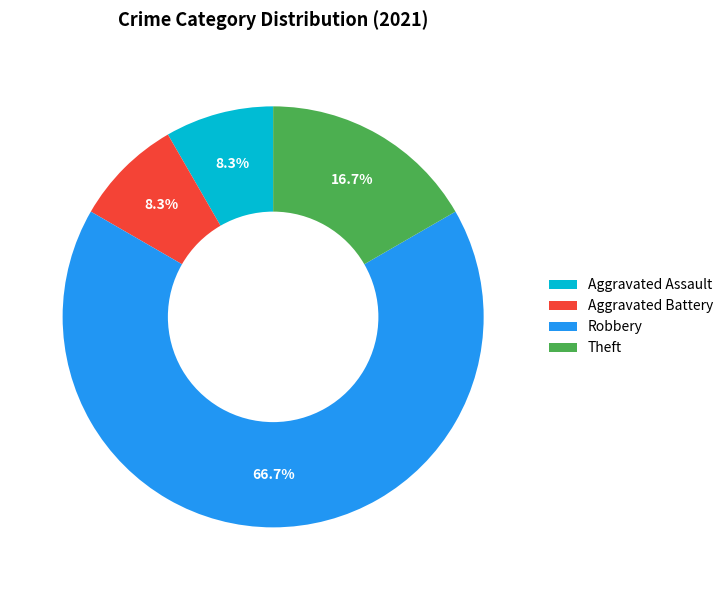

Does Theft represent more than half of the total?

No